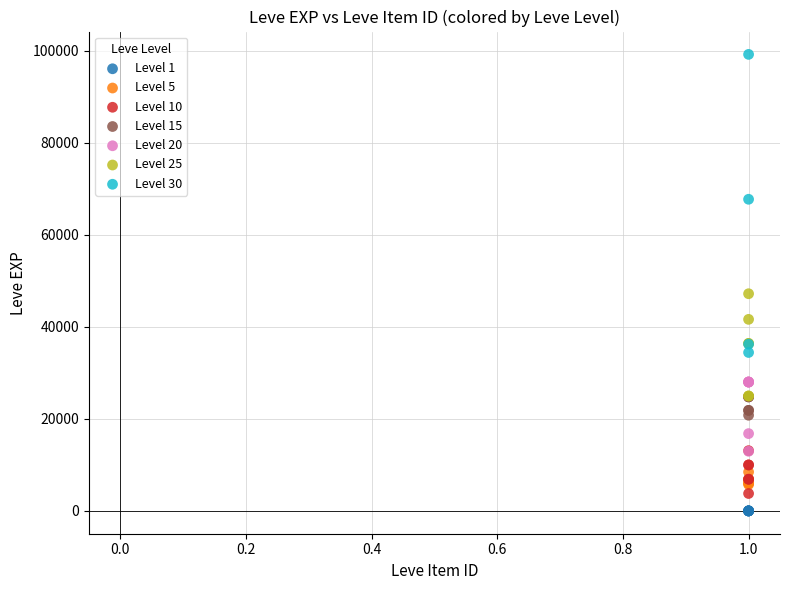

Which series has the widest spread of Y values?

Level 30